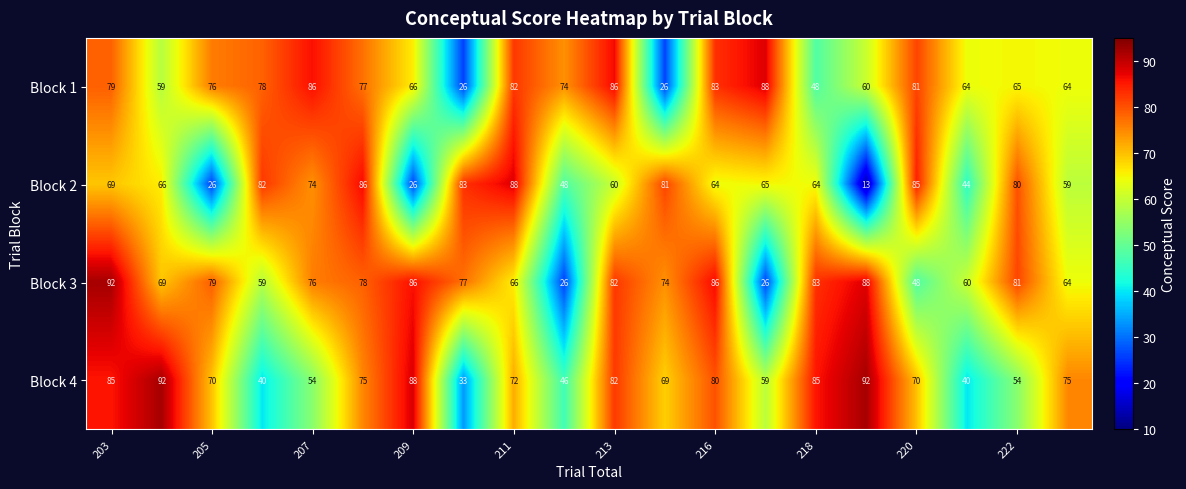

What is the greatest value displayed?

92